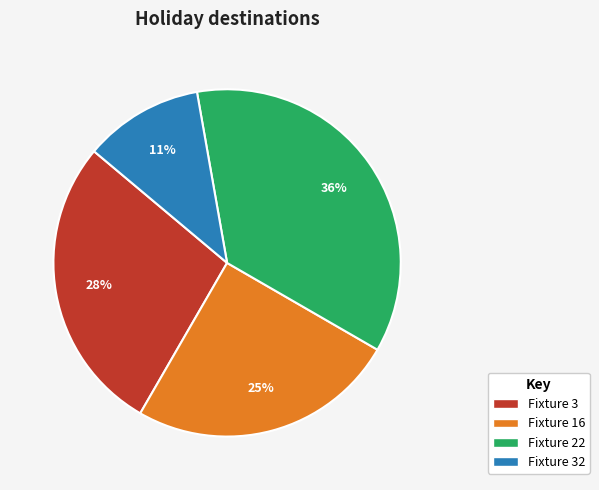

To the nearest percent, what is the average slice percentage?

25%